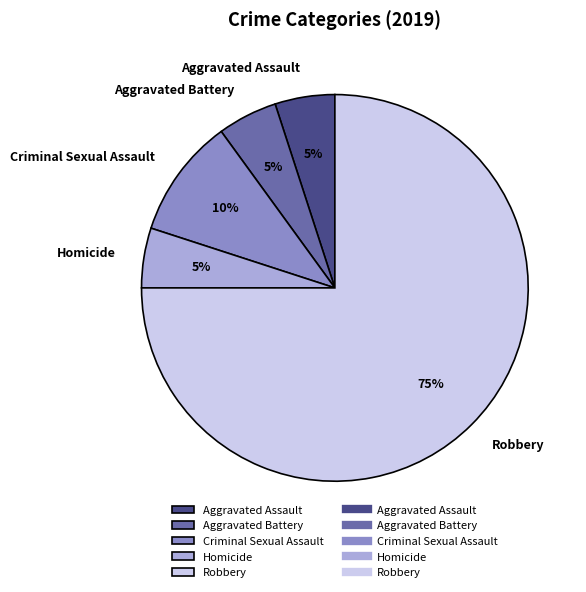

Which category has the biggest portion of the pie?

Robbery